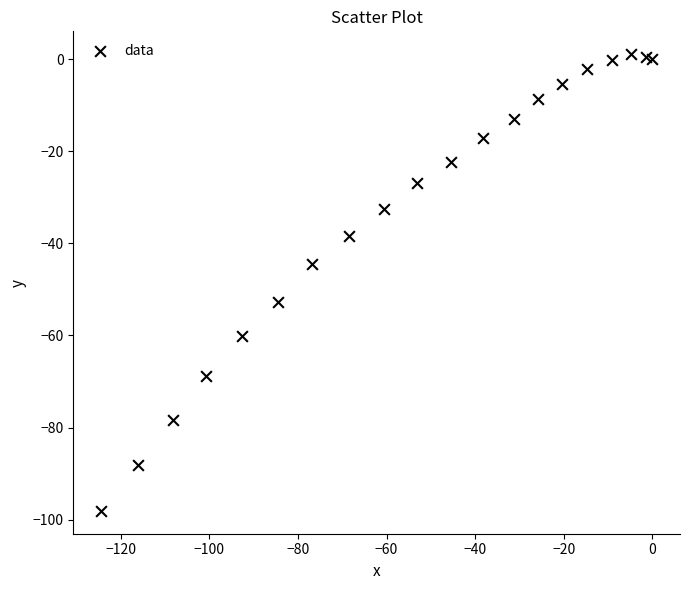

What Y value in the scatter plot is closest to -48?

-44.5